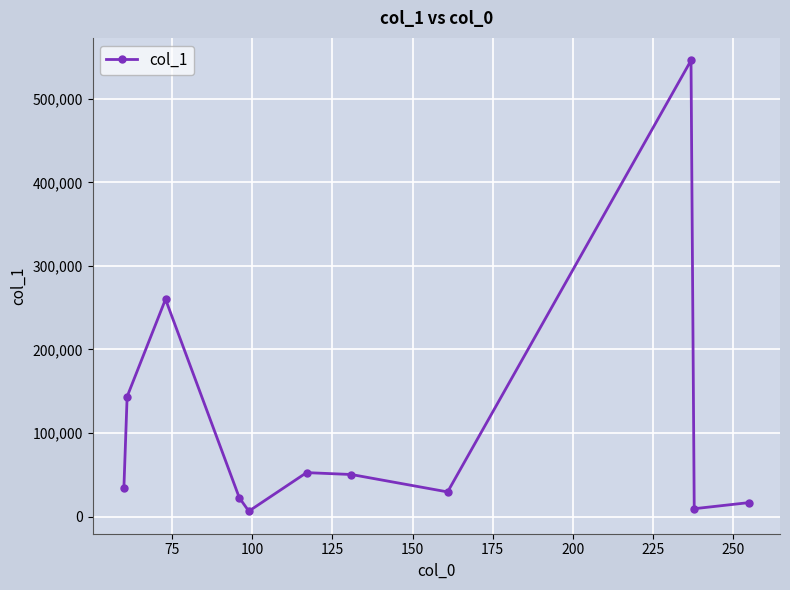

How many interior local peaks (higher than both neighbors) does the data have?

3